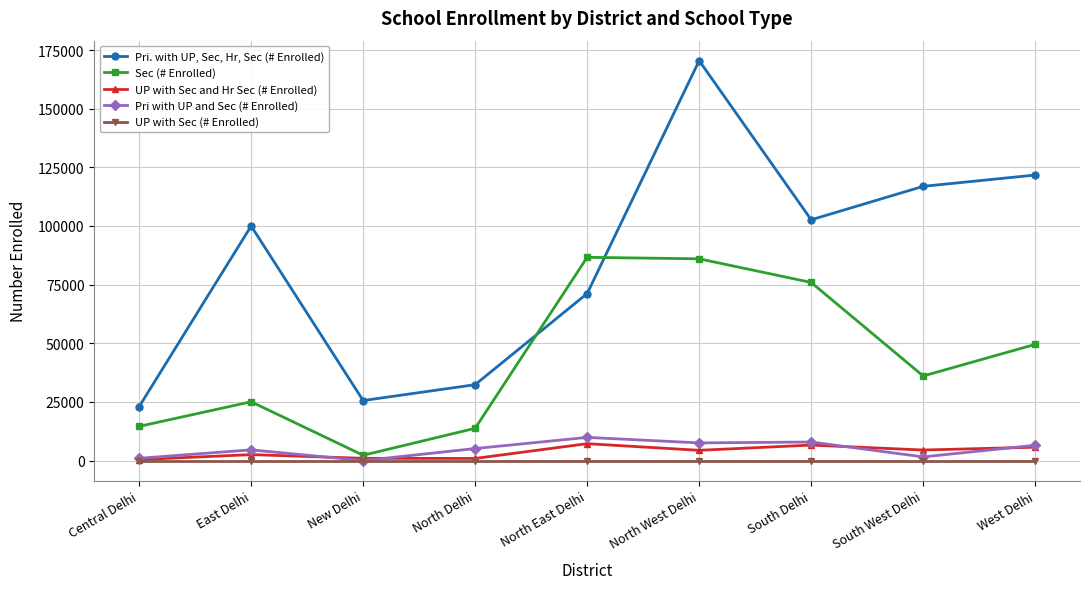

Is it true that UP with Sec and Hr Sec (# Enrolled) equals 4384 at North West Delhi?

True